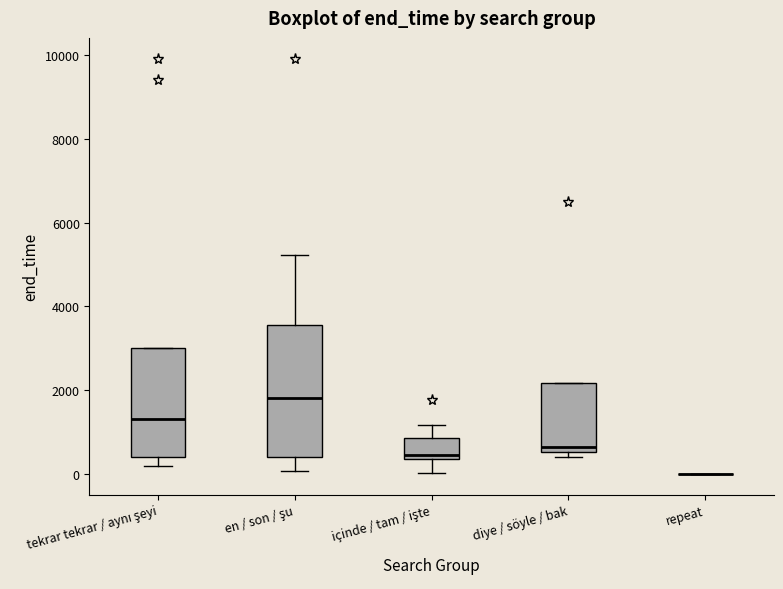

Reading left to right, read every box against the y-axis: the position of its median line, the range the box covers, and the ends of its whiskers. The values are not printed on the chart, so give them approximately, as read against the axis.

tekrar tekrar / aynı şeyi: median 1400, box 400 to 3000, whiskers 200 to 3000
en / son / şu: median 1800, box 400 to 3600, whiskers 0 to 5200
içinde / tam / işte: median 400 (just above the box's lower edge), box 400 to 800, whiskers 0 to 1200
diye / söyle / bak: median 600 (just above the box's lower edge), box 600 to 2200, whiskers 400 to 2200
repeat: box collapsed to a line at 0, whiskers 0 to 0